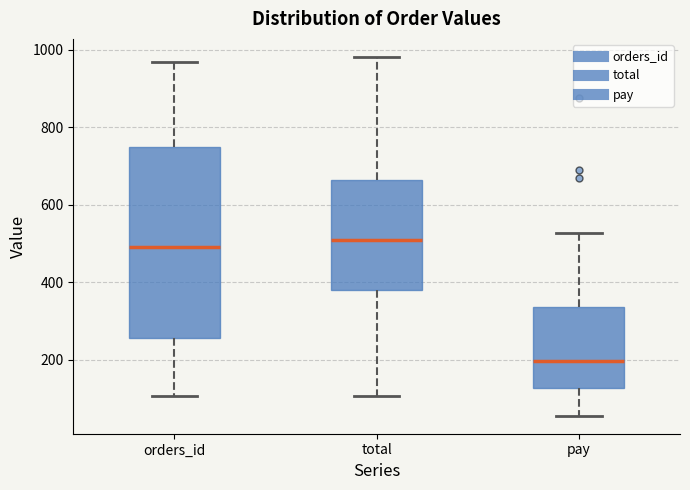

Comparing the boxes themselves (not the whiskers), which one is the tallest?

orders_id